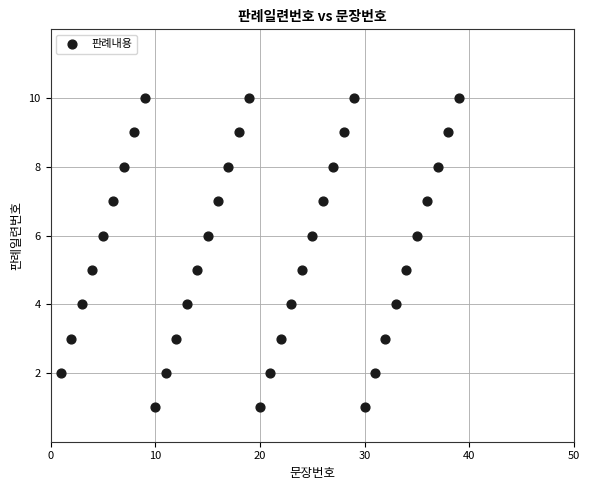

What is the range of Y values (max minus min)?

9